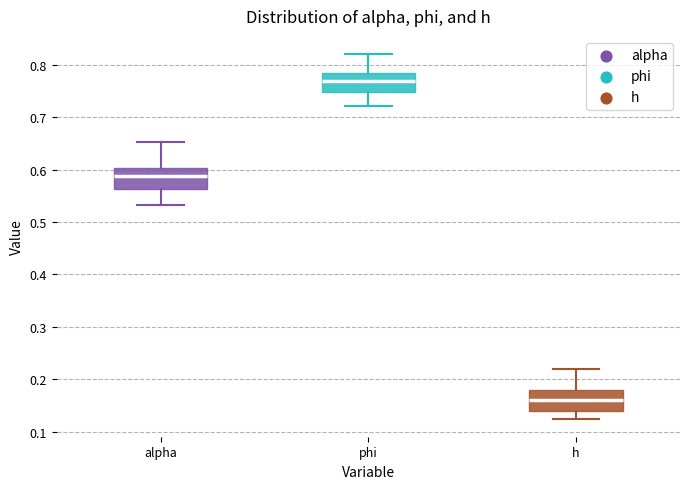

Reading left to right, read every box against the y-axis: the position of its median line, the range the box covers, and the ends of its whiskers. The values are not printed on the chart, so give them approximately, as read against the axis.

alpha: median 0.59, box 0.56 to 0.60, whiskers 0.53 to 0.65
phi: median 0.77, box 0.75 to 0.78, whiskers 0.72 to 0.82
h: median 0.16, box 0.14 to 0.18, whiskers 0.13 to 0.22